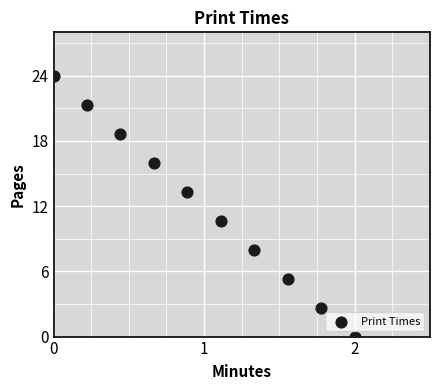

What is the range of Y values (max minus min)?

24.0